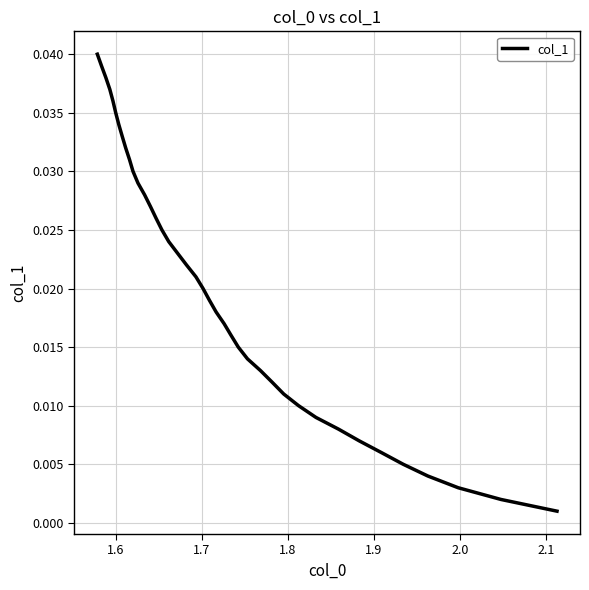

Count the number of data series in this chart.

1